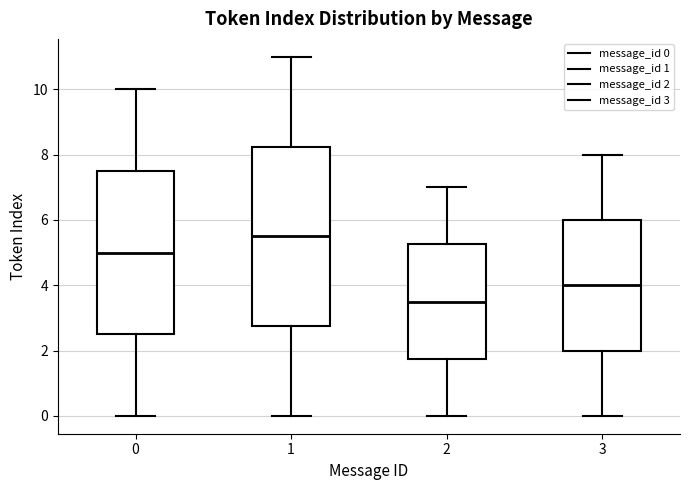

Reading left to right, transcribe this box plot: for each box, give where its median line is, the range the box spans, and where its two whiskers end, as read against the y-axis. The values are not printed on the chart, so give them approximately, as read against the axis.

0: median 5.0, box 2.6 to 7.6, whiskers 0.0 to 10.0
1: median 5.6, box 2.8 to 8.2, whiskers 0.0 to 11.0
2: median 3.6, box 1.8 to 5.2, whiskers 0.0 to 7.0
3: median 4.0, box 2.0 to 6.0, whiskers 0.0 to 8.0